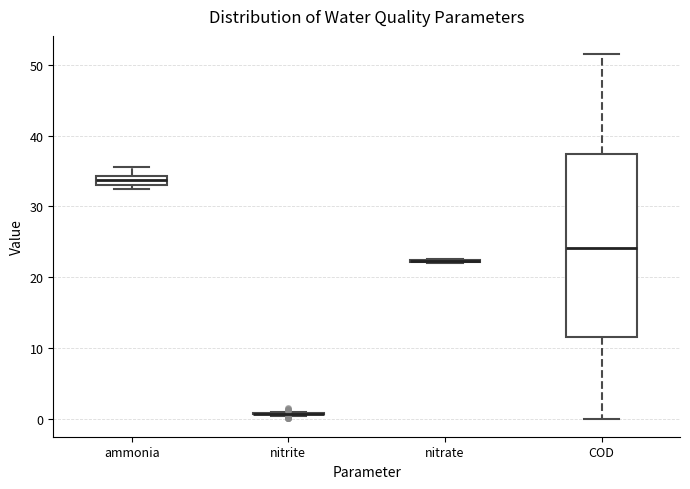

Comparing the boxes themselves (not the whiskers), which one is the tallest?

COD